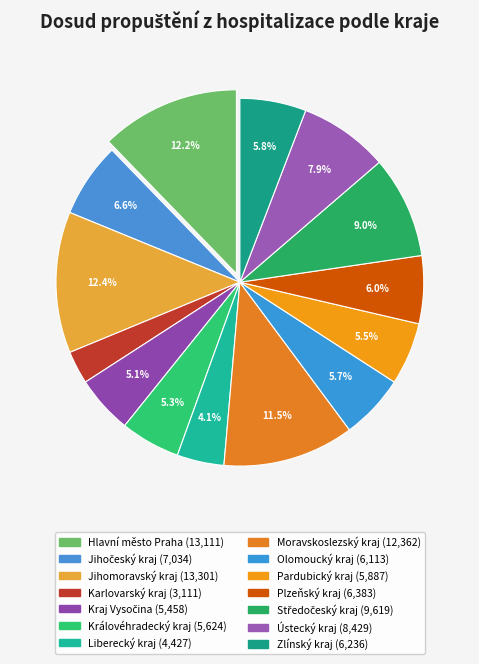

How many slices are in this pie chart?

14